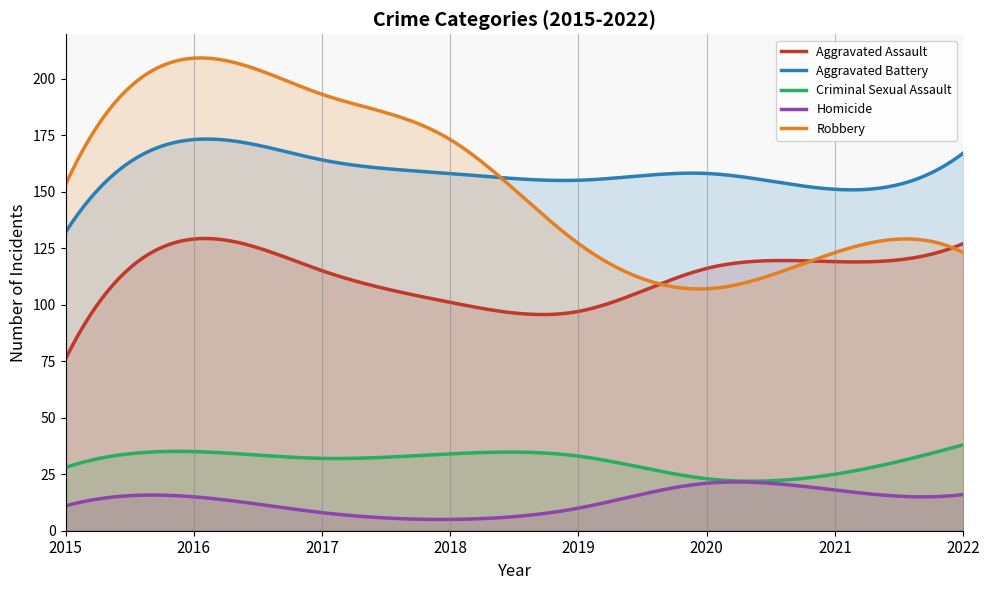

What is the value of the Homicide point at the 6th from the left?

21